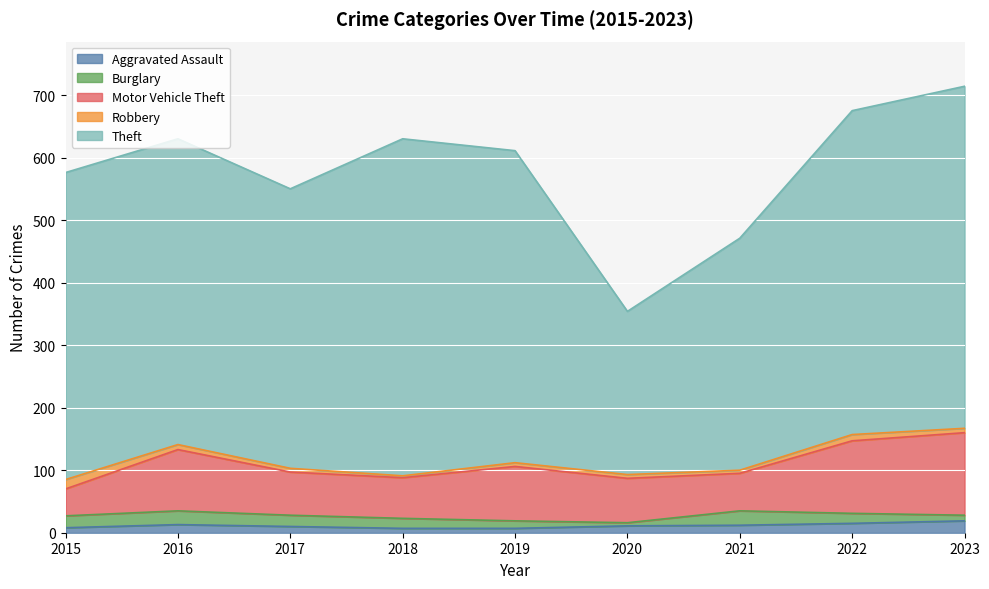

What is the difference between the Burglary values at 2023 and 2020?

4